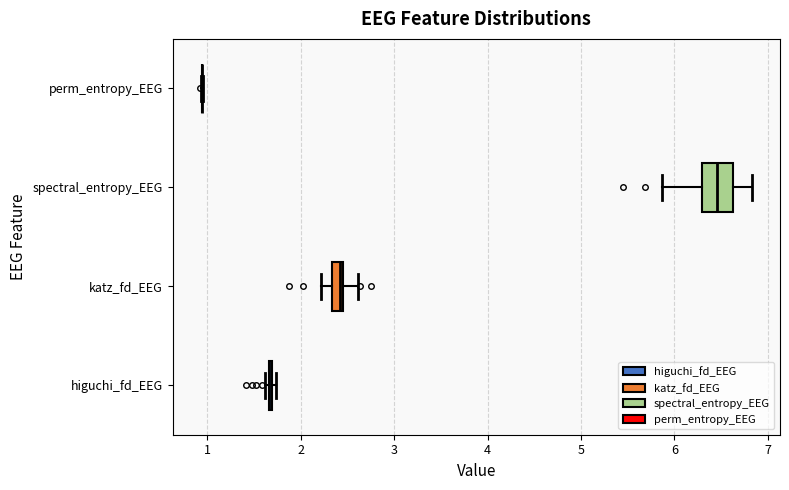

Where does the median line of the box for spectral_entropy_EEG sit on the x-axis? The values are not printed on the chart, so give them approximately, as read against the axis.

6.5